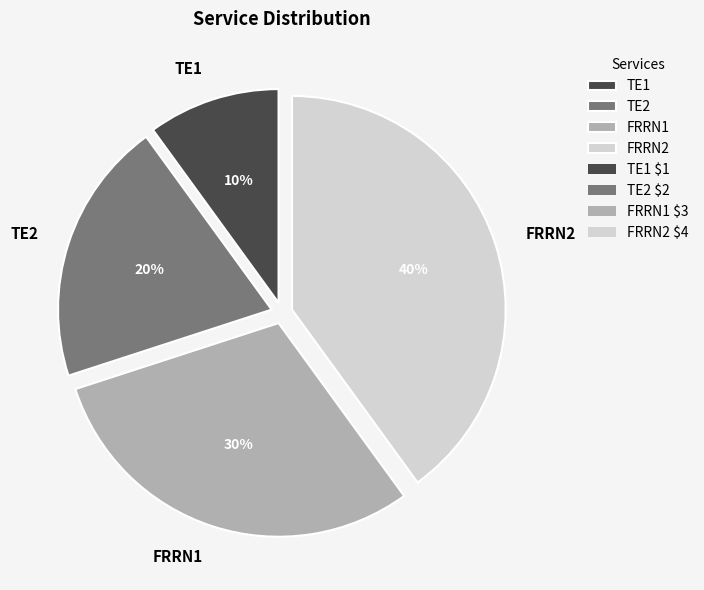

What percentage is the FRRN2 slice, to the nearest percent?

40%